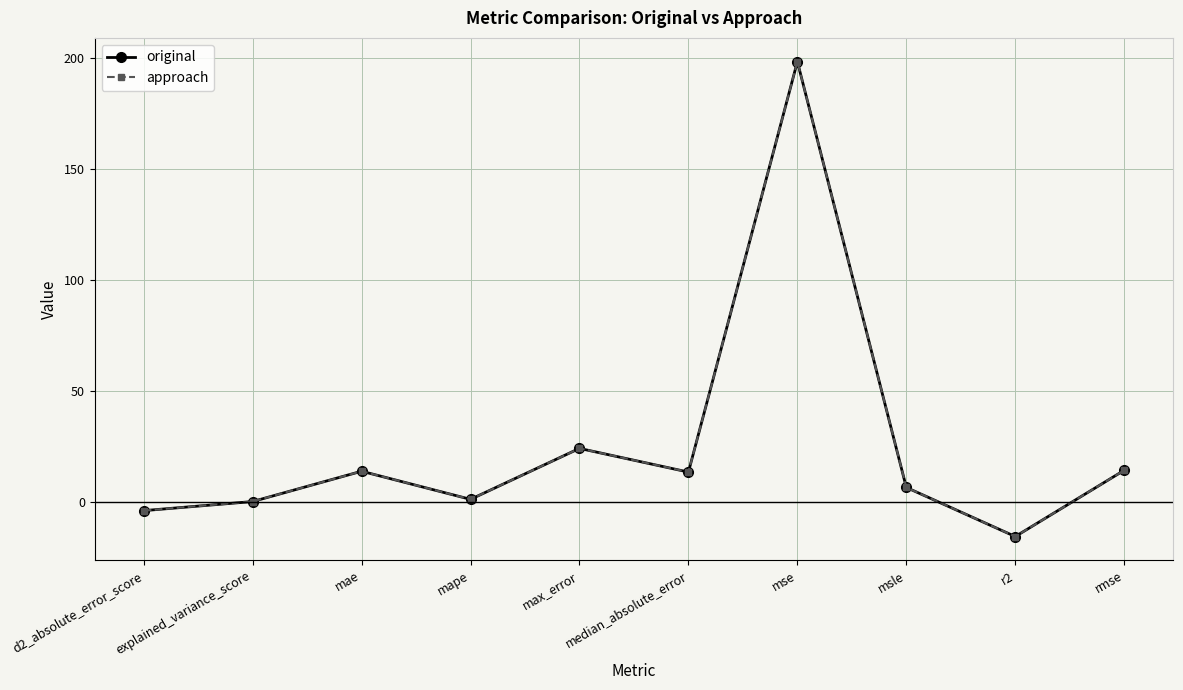

Which series has the largest range (max minus min)?

original